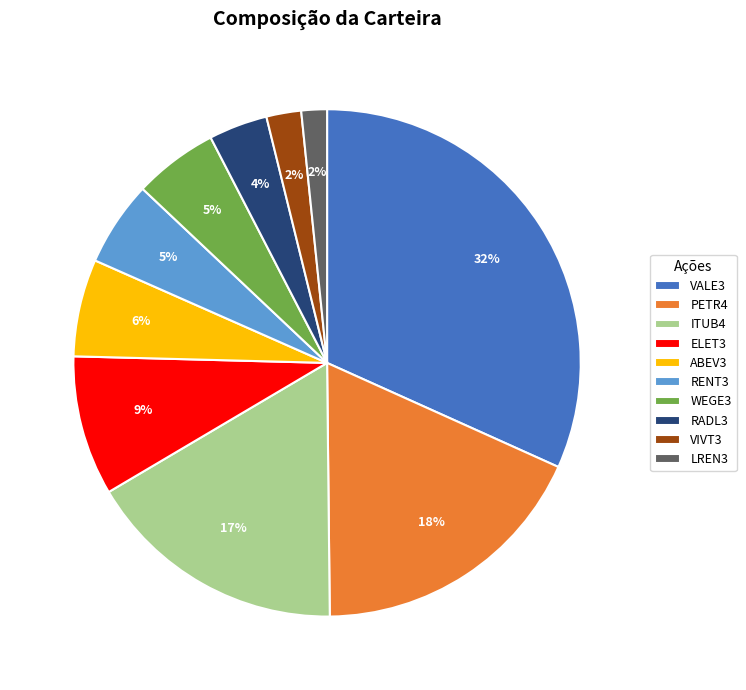

Which category has the biggest portion of the pie?

VALE3